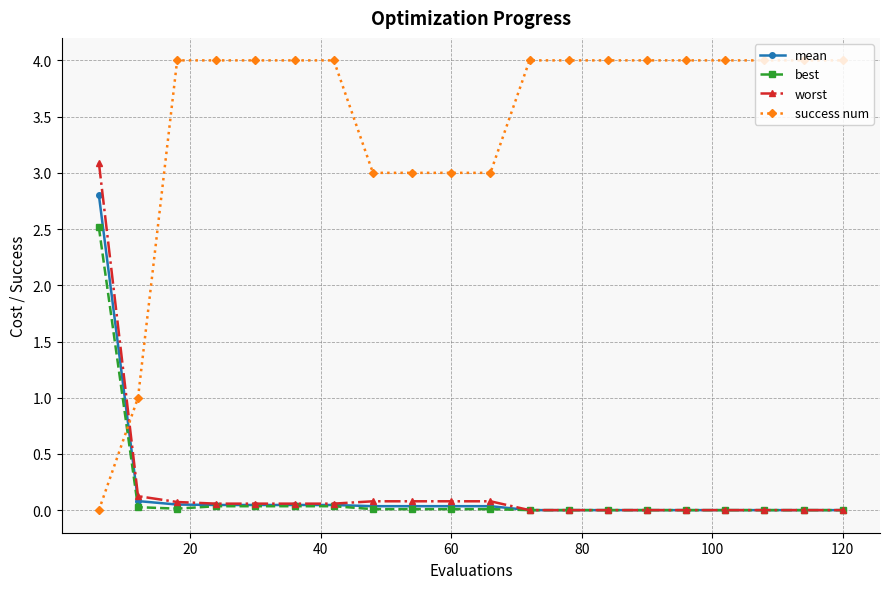

Which series has the largest total across all categories?

success num